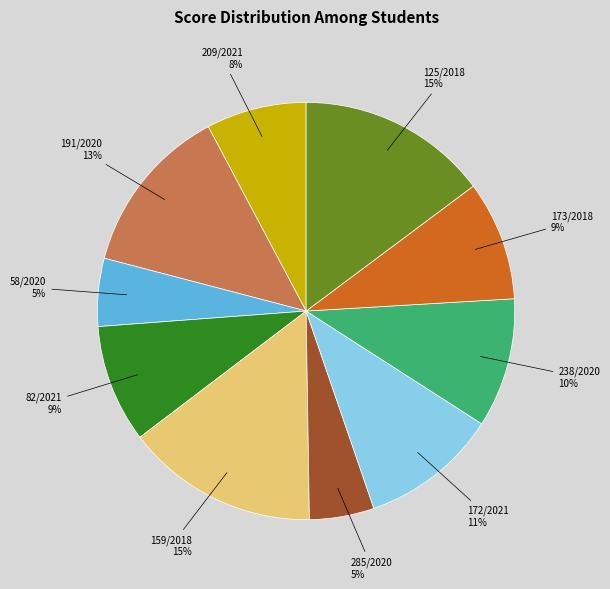

To the nearest percent, what is the difference between the 285/2020 and 209/2021 slice percentages?

3%